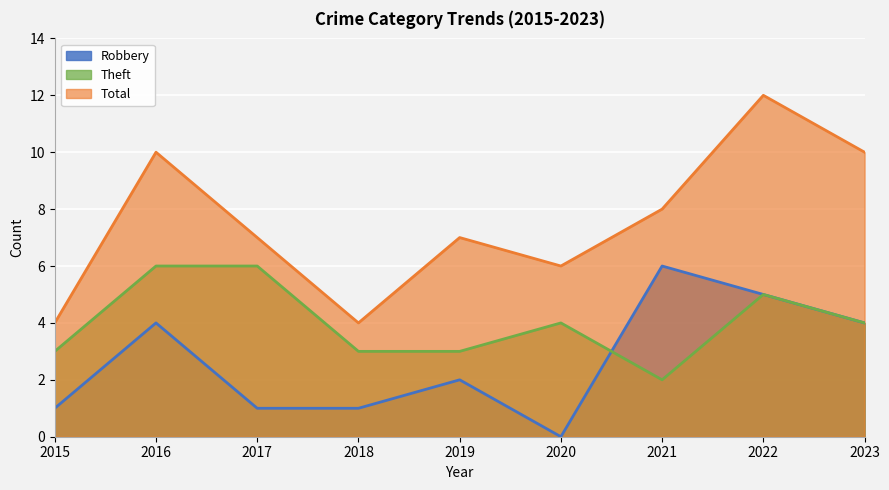

What is the difference between the maximum and second lowest values in the Theft series?

3